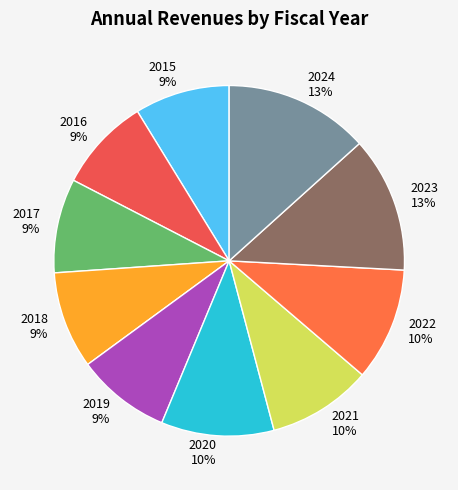

True or false: 2016 accounts for 23% of the total.

False